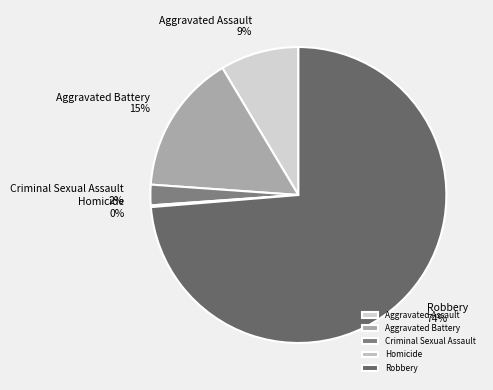

True or false: Aggravated Battery accounts for 24% of the total.

False